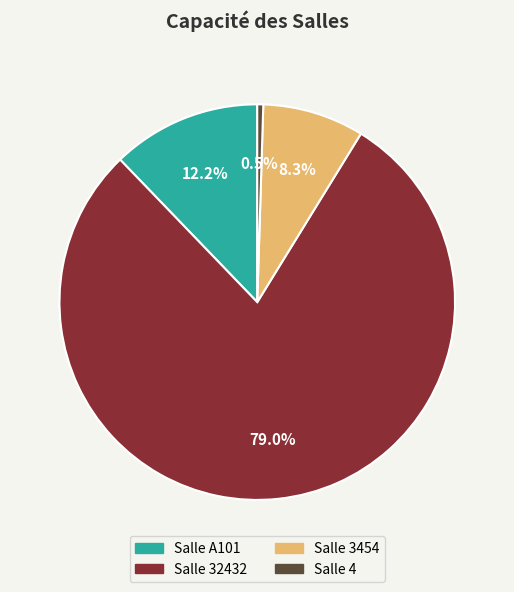

How many slices are in this pie chart?

4